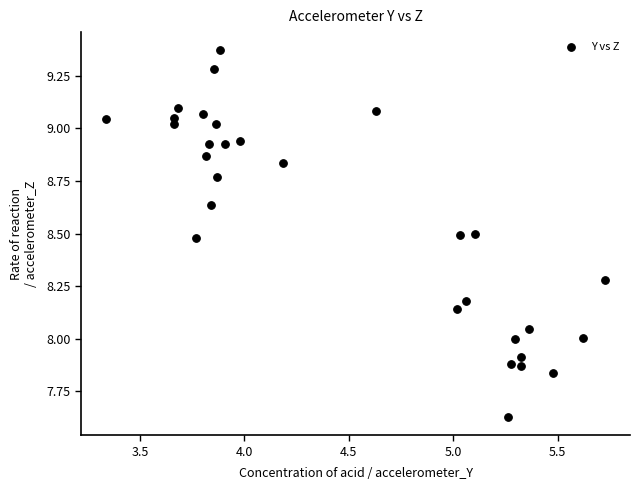

What is the range of X values (max minus min)?

2.4